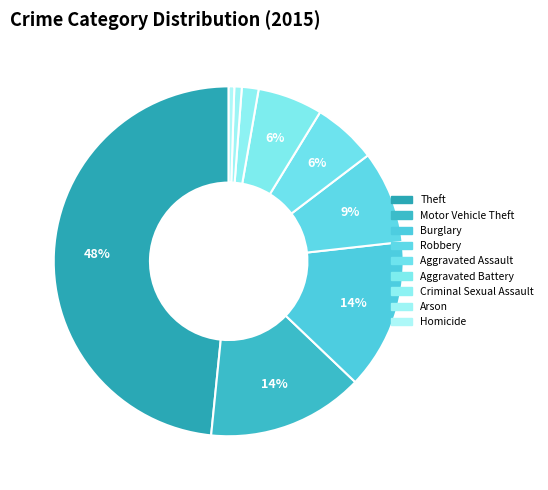

To the nearest percent, what is the difference between the Robbery and Motor Vehicle Theft slice percentages?

6%